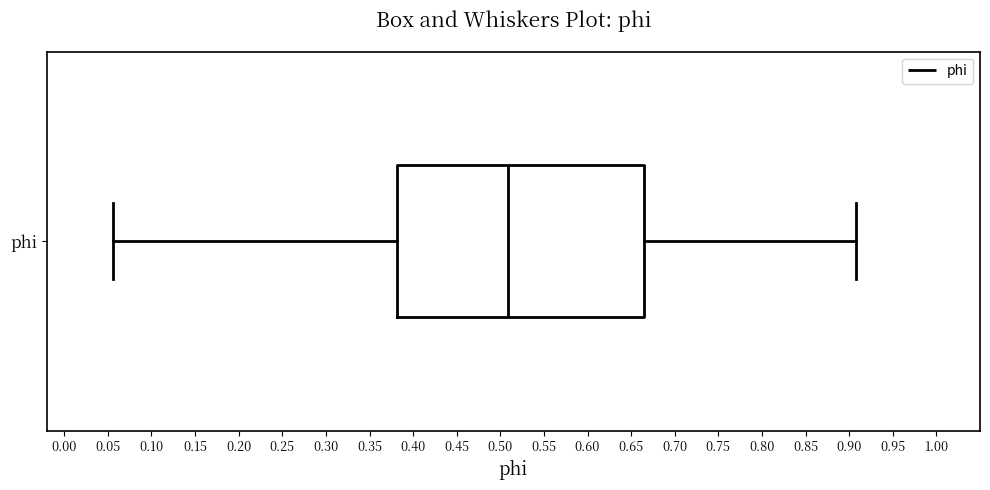

Read this box plot against the x-axis: the position of the median line, the range covered by the box, and the ends of both whiskers. The values are not printed on the chart, so give them approximately, as read against the axis.

median 0.510, box 0.380 to 0.665, whiskers 0.055 to 0.910